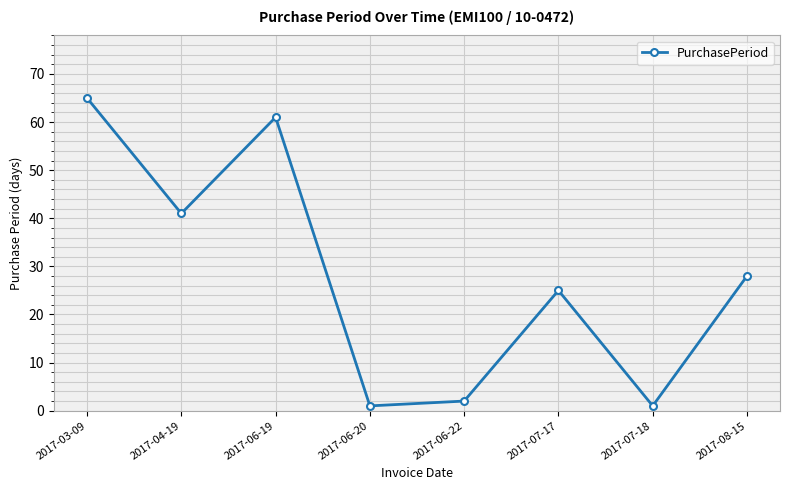

What is the label of the 5th point from the right?

2017-06-20